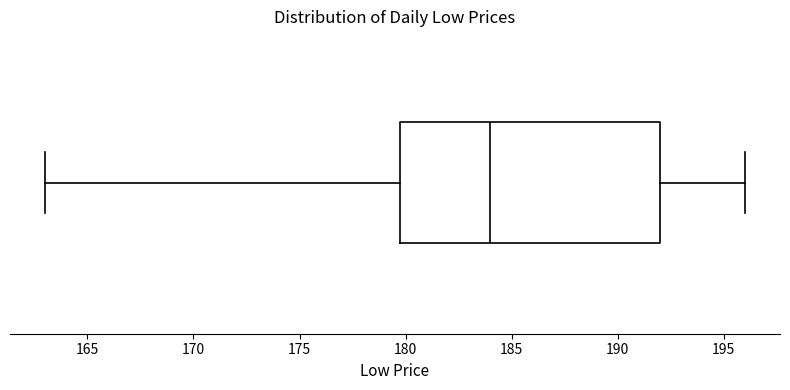

Transcribe this box plot: give where the median line is, the range the box spans, and where the two whiskers end, as read against the x-axis. The values are not printed on the chart, so give them approximately, as read against the axis.

median 184, box 180 to 192, whiskers 163 to 196